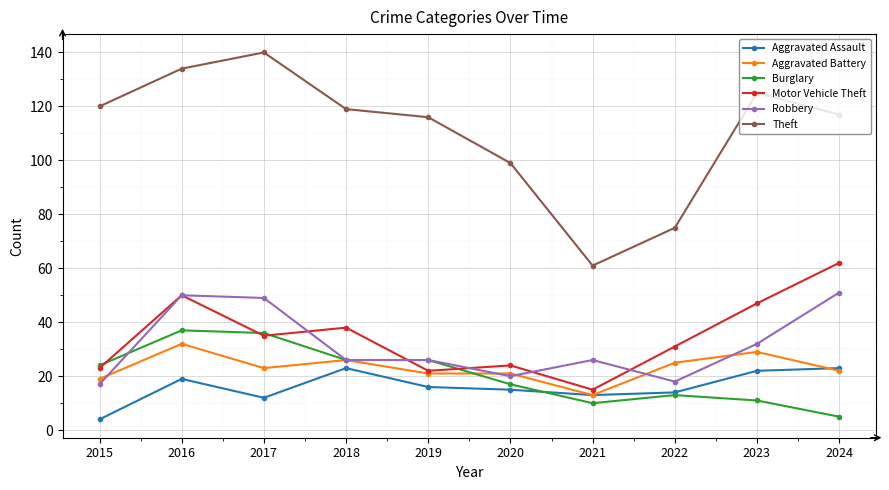

What is the value of the Theft point at the 7th from the left?

61